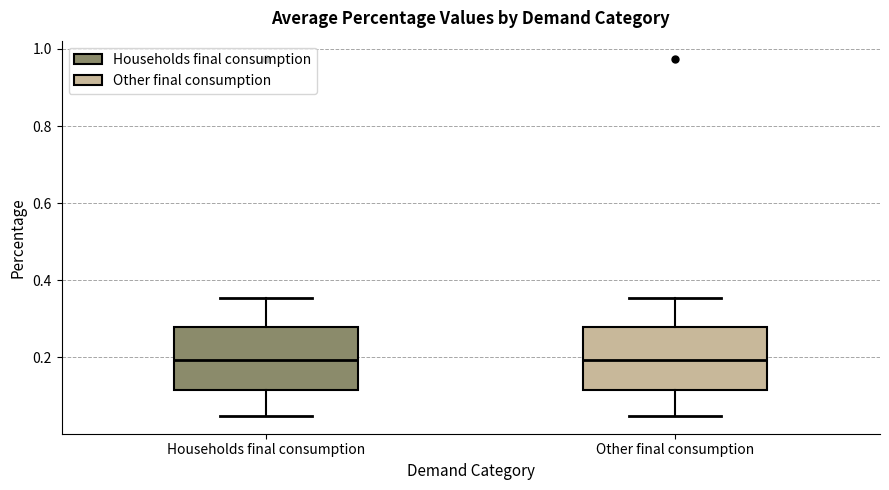

Reading left to right, read every box against the y-axis: the position of its median line, the range the box covers, and the ends of its whiskers. The values are not printed on the chart, so give them approximately, as read against the axis.

Households final consumption: median 0.20, box 0.12 to 0.28, whiskers 0.04 to 0.36
Other final consumption: median 0.20, box 0.12 to 0.28, whiskers 0.04 to 0.36